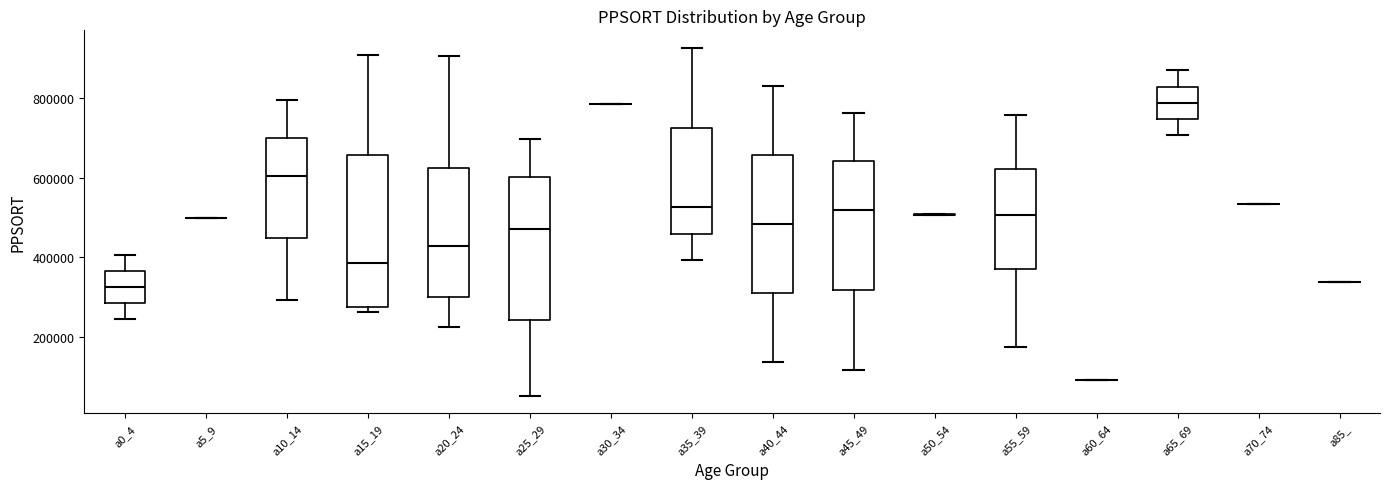

Where does the lower whisker of the box for a55_59 end on the y-axis? The values are not printed on the chart, so give them approximately, as read against the axis.

180000